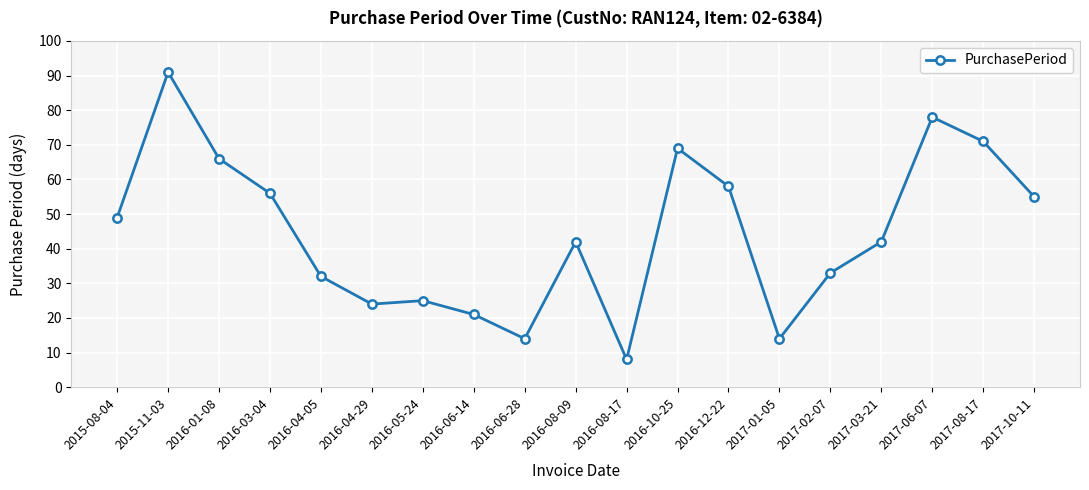

The chart shows a value of 66 at 2016-01-08. True or false?

True